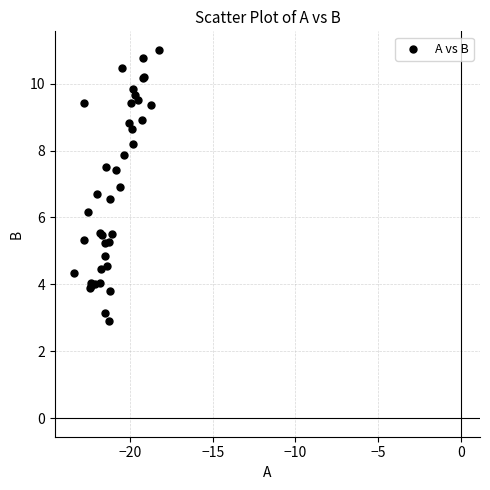

What Y value in the scatter plot is closest to 6?

6.2